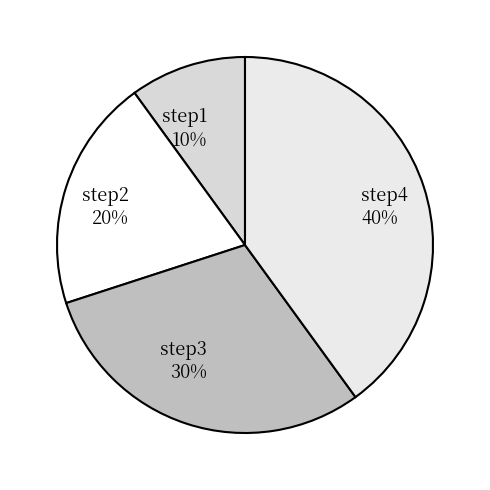

To the nearest percent, what is the average slice percentage?

25%